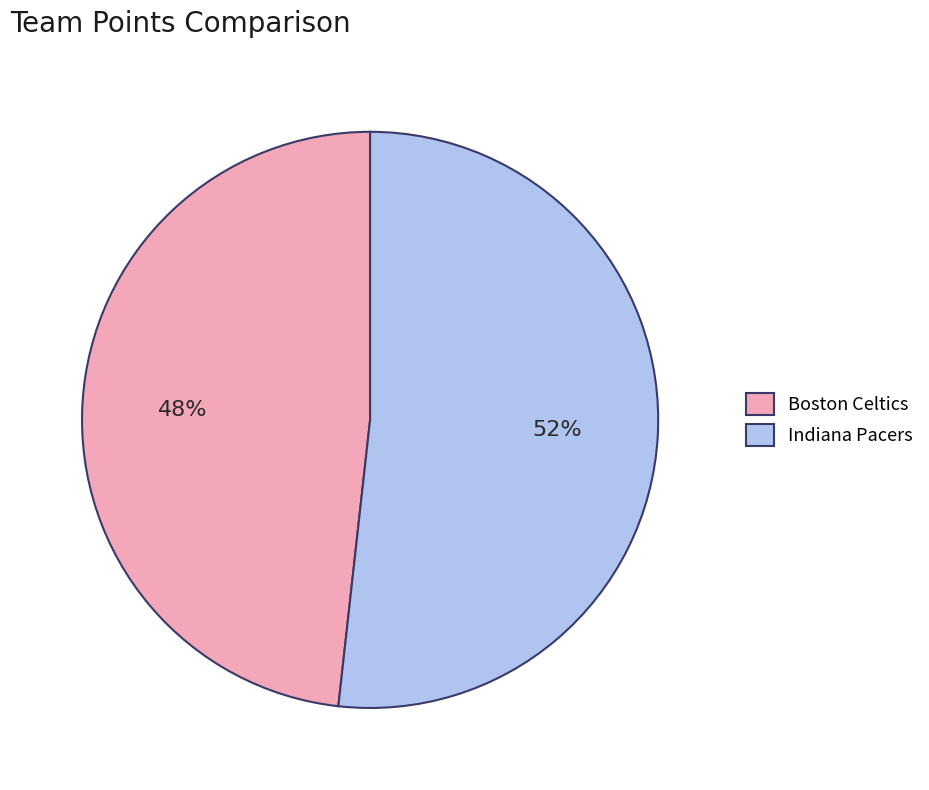

Which has a higher value, Boston Celtics or Indiana Pacers?

Indiana Pacers